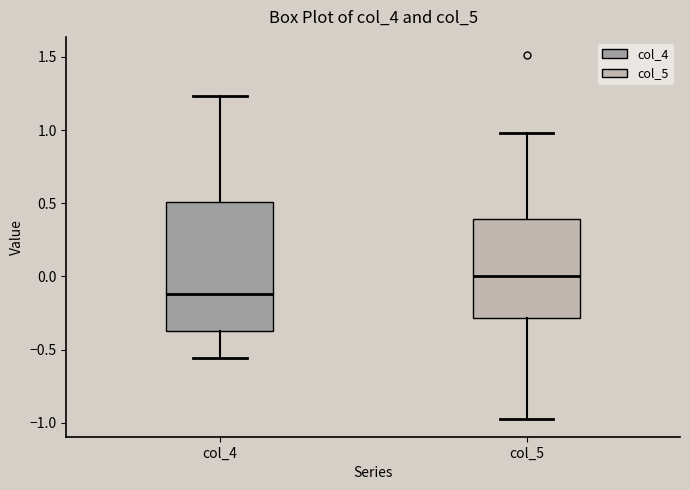

Reading left to right, transcribe this box plot: for each box, give where its median line is, the range the box spans, and where its two whiskers end, as read against the y-axis. The values are not printed on the chart, so give them approximately, as read against the axis.

col_4: median -0.10, box -0.35 to 0.50, whiskers -0.55 to 1.25
col_5: median 0.00, box -0.30 to 0.40, whiskers -0.95 to 1.00